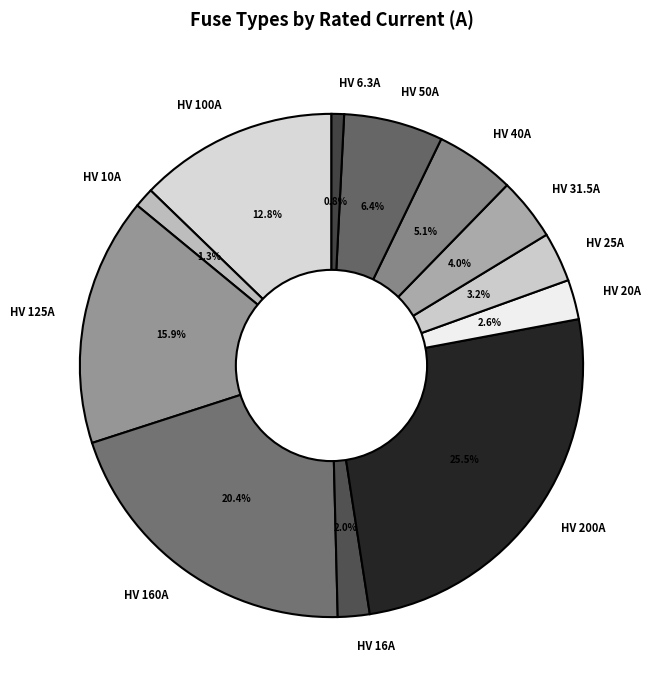

Which slice is the largest?

HV 200A